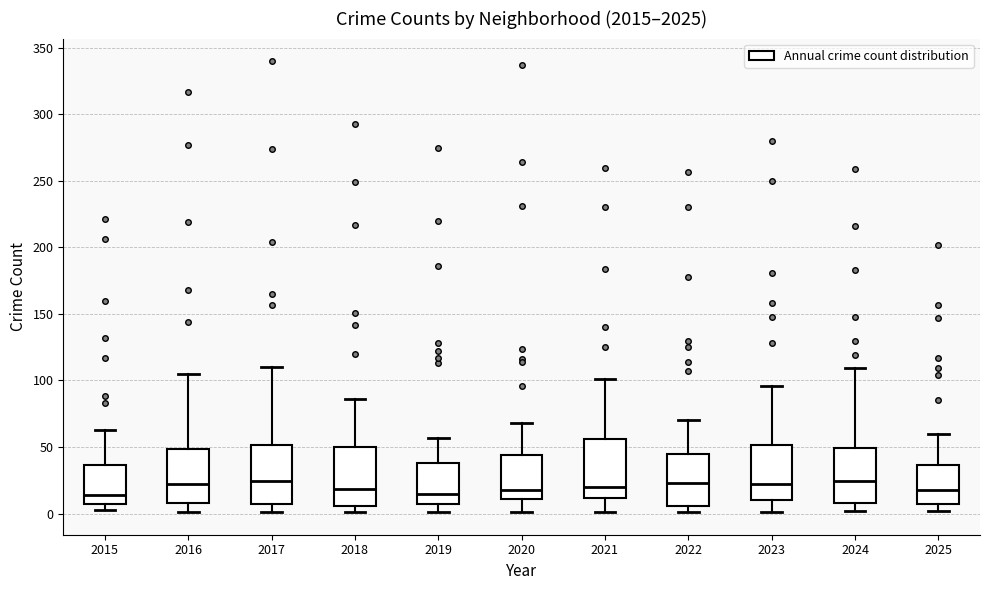

Reading left to right, read every box against the y-axis: the position of its median line, the range the box covers, and the ends of its whiskers. The values are not printed on the chart, so give them approximately, as read against the axis.

2015: median 15, box 5 to 35, whiskers 5 (just below the box's lower edge) to 65
2016: median 25, box 10 to 50, whiskers 0 to 105
2017: median 25, box 5 to 50, whiskers 0 to 110
2018: median 20, box 5 to 50, whiskers 0 to 85
2019: median 15, box 10 to 40, whiskers 0 to 55
2020: median 20, box 10 to 45, whiskers 0 to 70
2021: median 20, box 10 to 55, whiskers 0 to 100
2022: median 25, box 5 to 45, whiskers 0 to 70
2023: median 25, box 10 to 50, whiskers 0 to 95
2024: median 25, box 10 to 50, whiskers 0 to 110
2025: median 20, box 5 to 35, whiskers 0 to 60